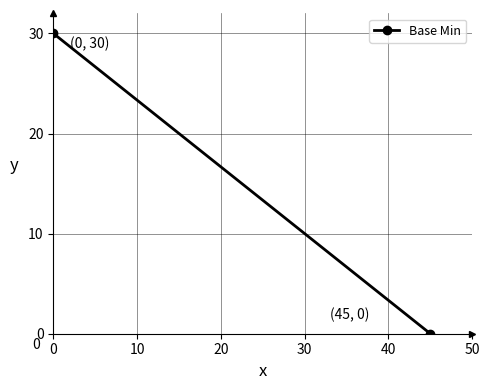

What is the sum of the values at 10 and 0?

30